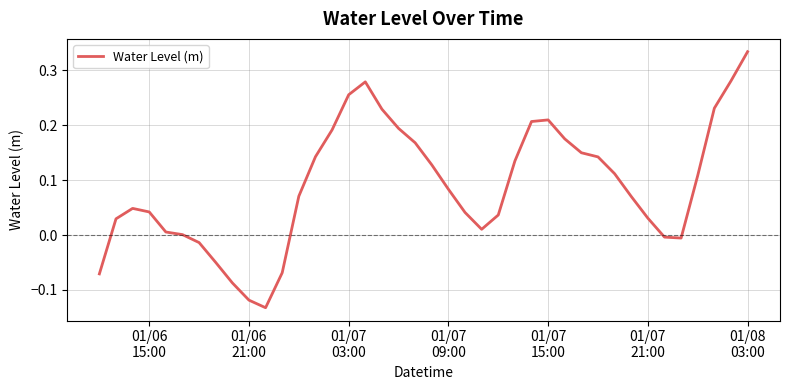

At which category does the chart reach its peak across all series?

01/08
03:00